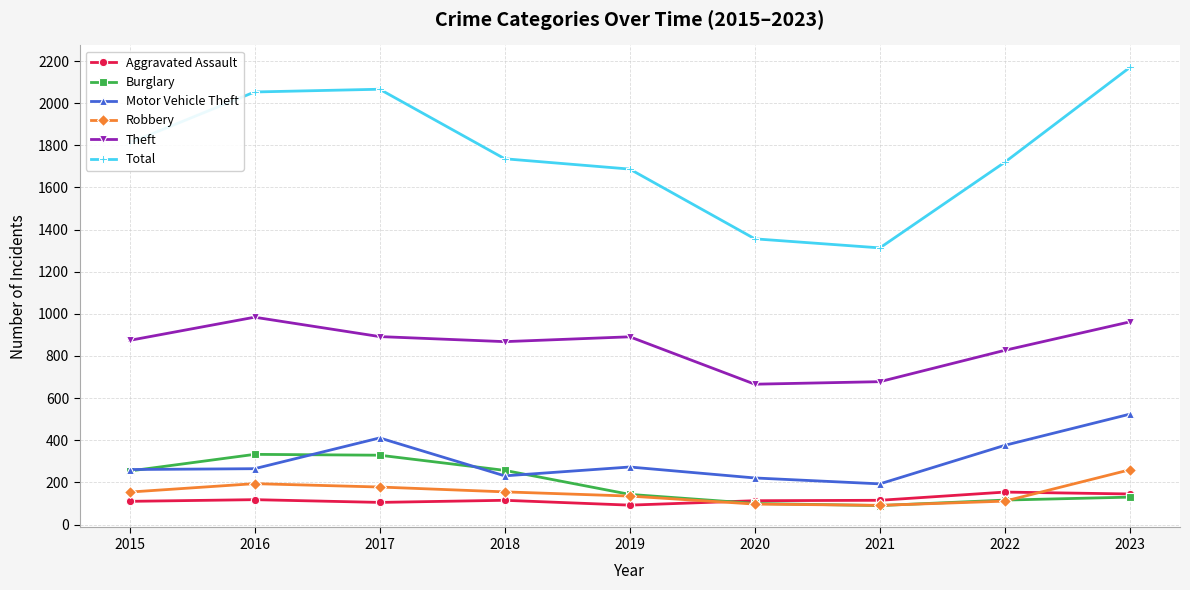

What are all the series names shown in the legend?

Aggravated Assault, Burglary, Motor Vehicle Theft, Robbery, Theft, Total